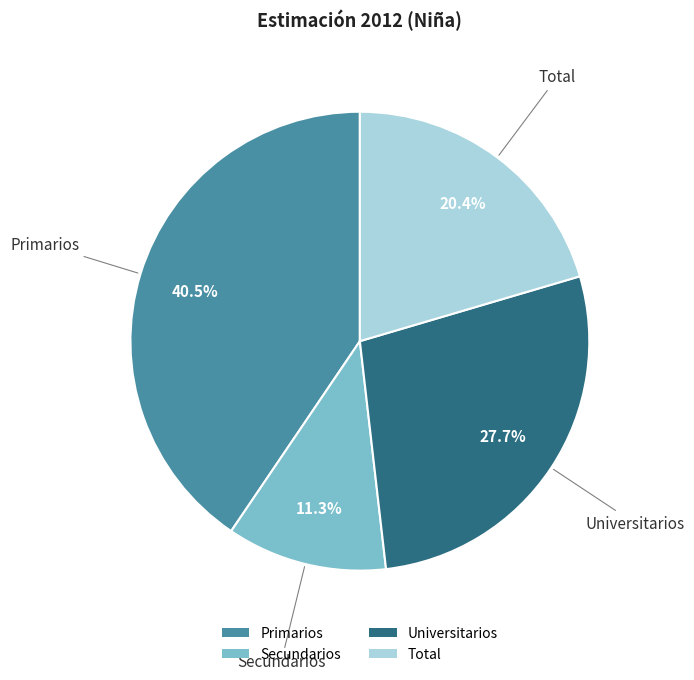

Which slice is the largest?

Primarios